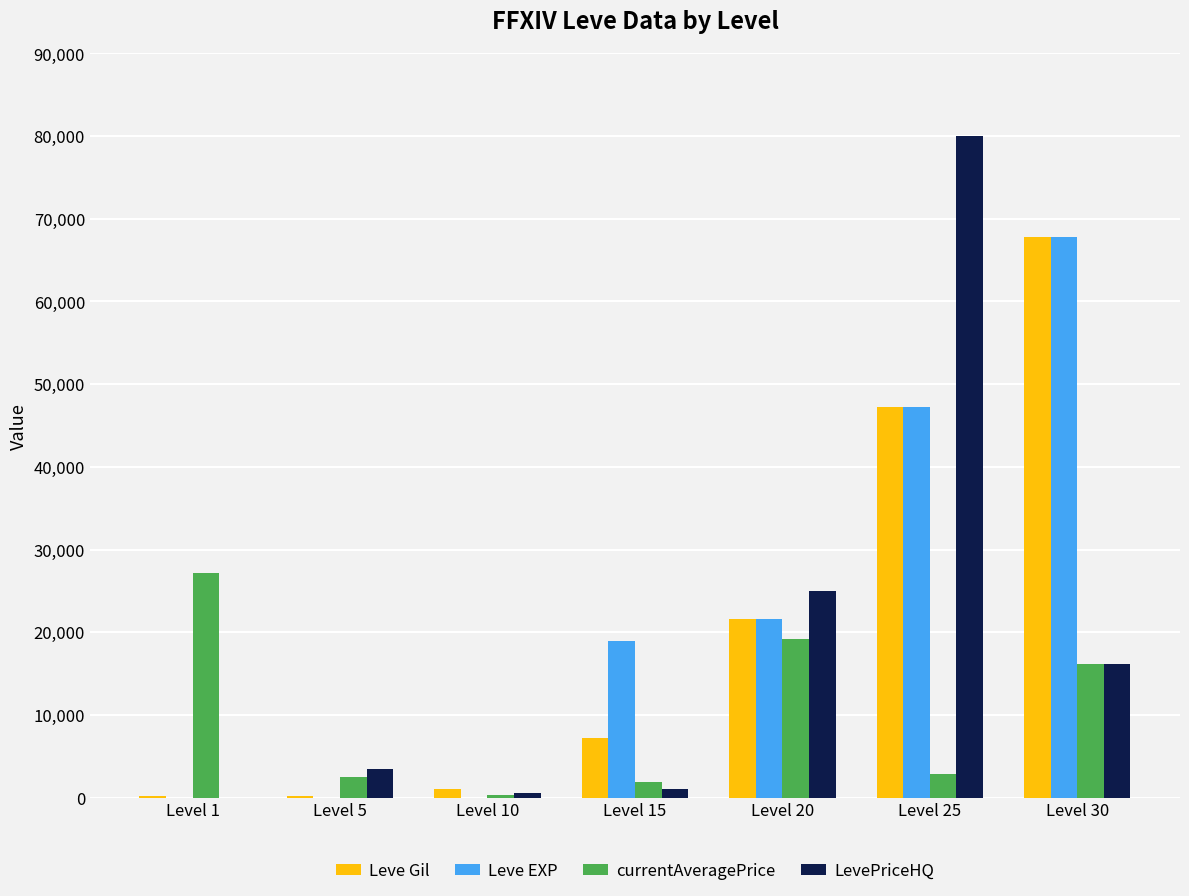

What is the sum of the Leve Gil values at Level 1 and Level 5?

380.0